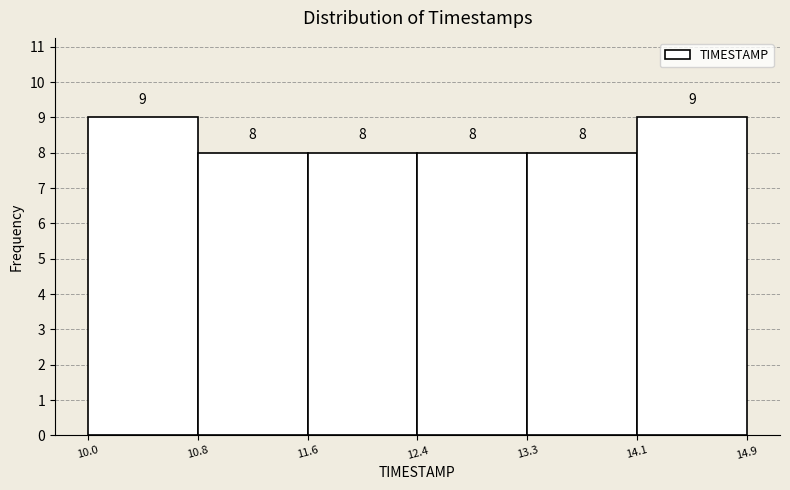

Reading left to right, list every bar in this chart as the range it spans on the x-axis followed by its height.

10.0 to 10.8: 9
10.8 to 11.6: 8
11.6 to 12.4: 8
12.4 to 13.3: 8
13.3 to 14.1: 8
14.1 to 14.9: 9